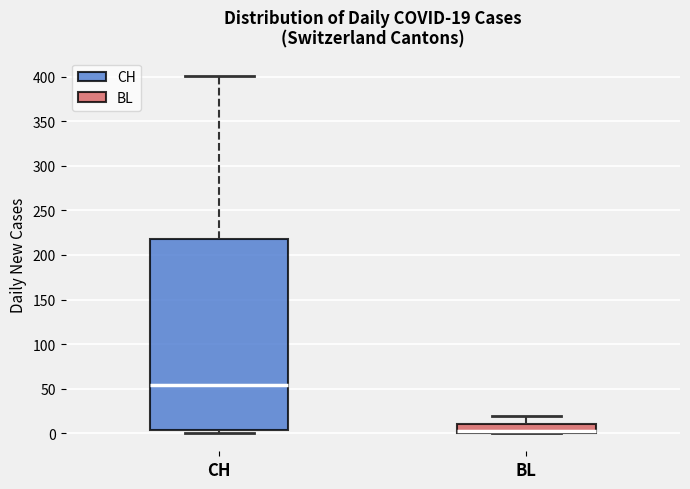

Comparing the boxes themselves (not the whiskers), which one is the tallest?

CH